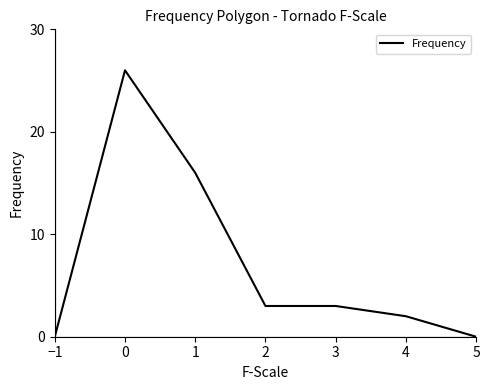

Reading left to right, list all the values displayed in this chart.

−1=0	0=26	1=16	2=3	3=3	4=2	5=0